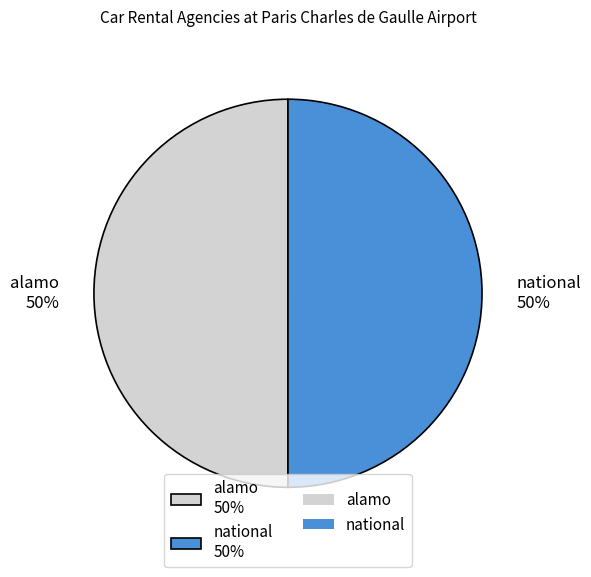

Combined, do national and alamo account for over 50%?

Yes